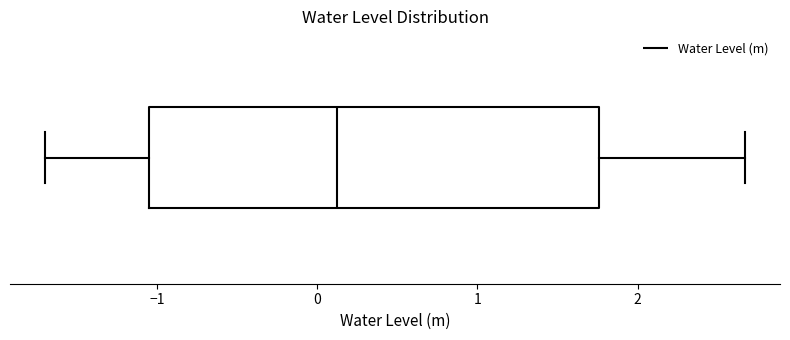

Read this box plot against the x-axis: the position of the median line, the range covered by the box, and the ends of both whiskers. The values are not printed on the chart, so give them approximately, as read against the axis.

median 0.1, box -1.0 to 1.8, whiskers -1.7 to 2.7